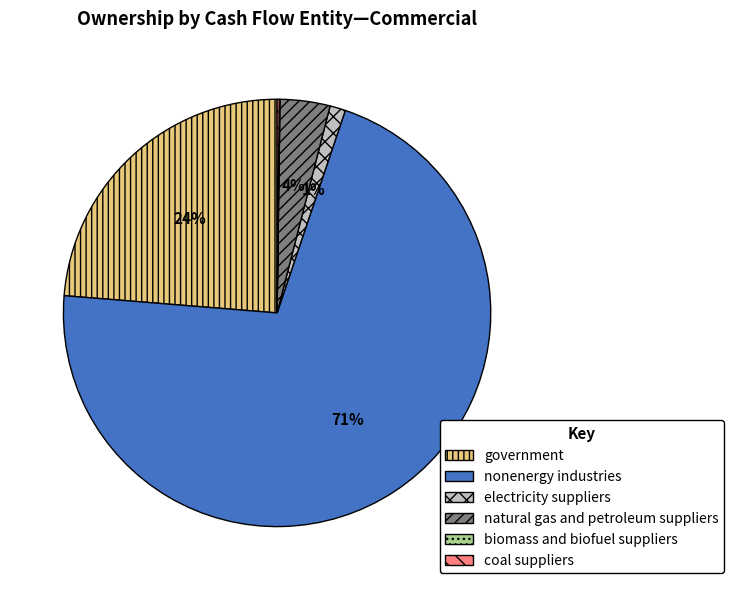

To the nearest percent, what is the difference between the natural gas and petroleum suppliers and government slice percentages?

20%